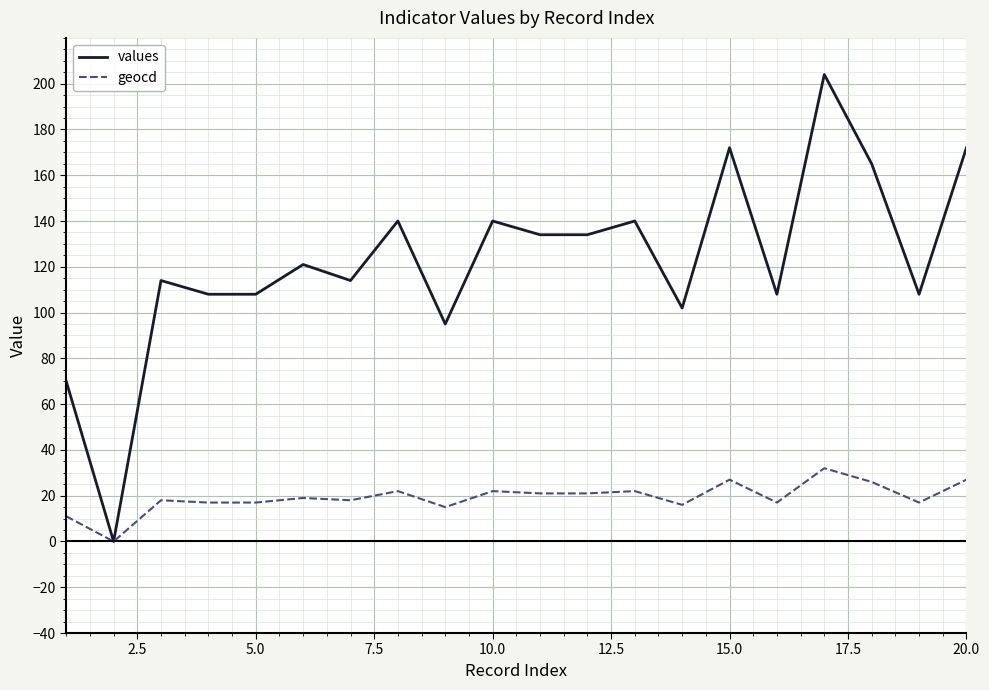

Rank the series by their maximum value, from lowest to highest.

geocd, values